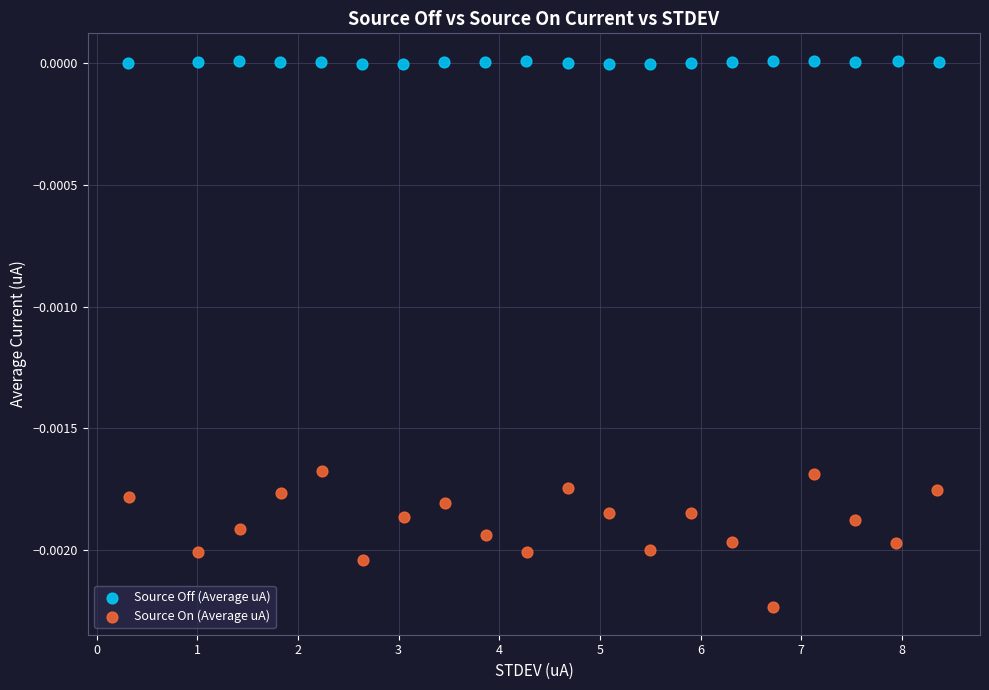

Which series has the widest spread of Y values?

Source On (Average uA)